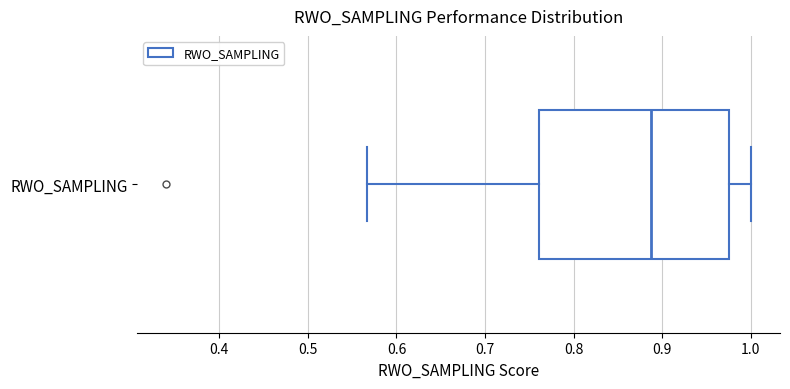

Where is the left edge of the box for RWO_SAMPLING on the x-axis? The values are not printed on the chart, so give them approximately, as read against the axis.

0.76